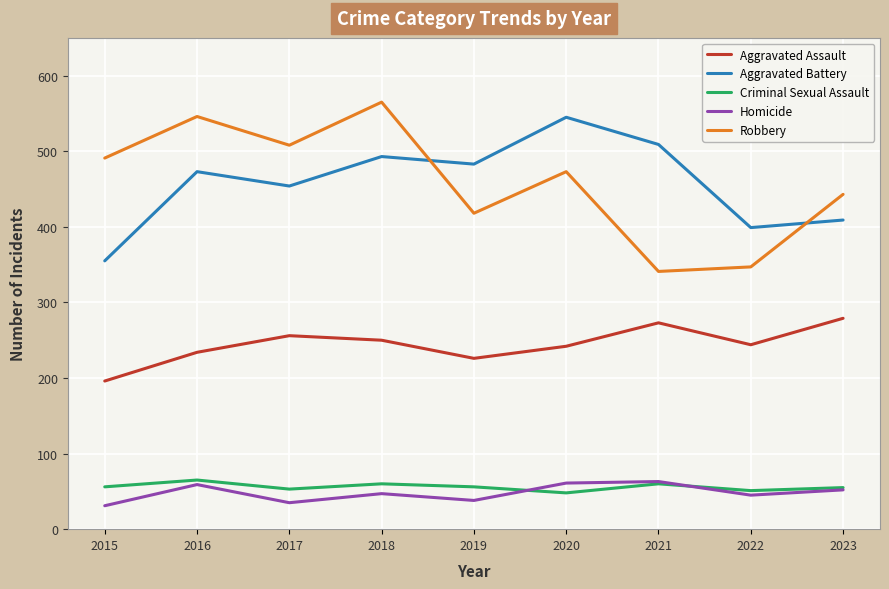

How many lines are shown in the chart?

5